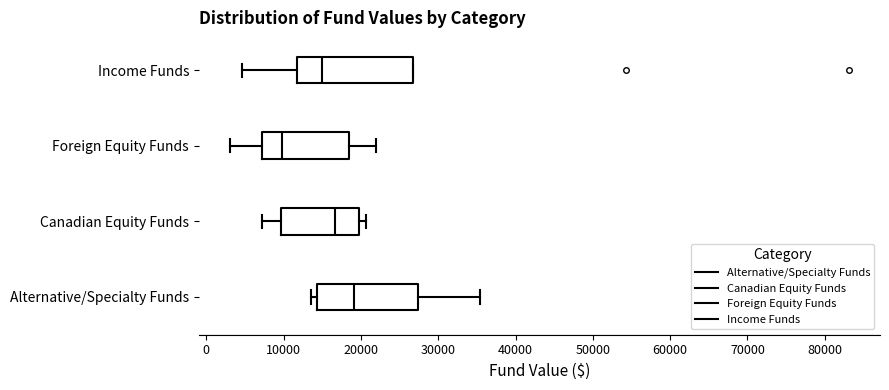

Reading bottom to top, read every box against the x-axis: the position of its median line, the range the box covers, and the ends of its whiskers. The values are not printed on the chart, so give them approximately, as read against the axis.

Alternative/Specialty Funds: median 19000, box 14000 to 27000, whiskers 14000 (just left of the box's left edge) to 35000
Canadian Equity Funds: median 17000, box 10000 to 20000, whiskers 7000 to 21000
Foreign Equity Funds: median 10000, box 7000 to 18000, whiskers 3000 to 22000
Income Funds: median 15000, box 12000 to 27000, whiskers 5000 to 27000